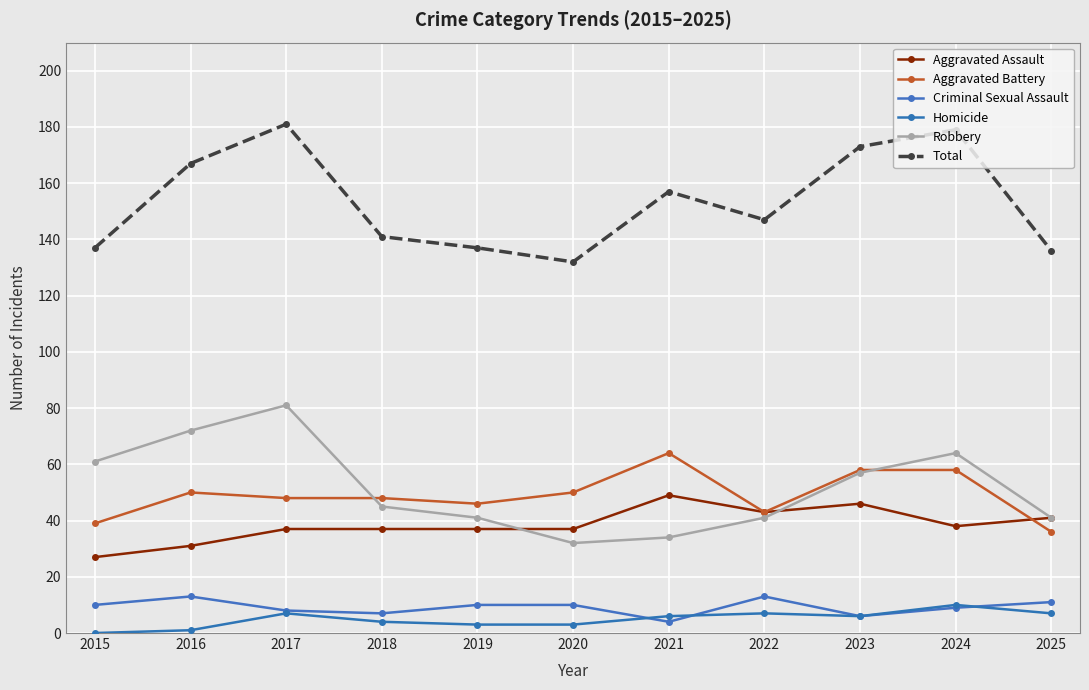

Between 2016 and 2019, which series saw the biggest shift?

Robbery